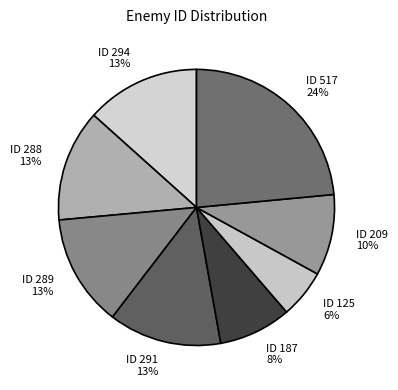

The ID 209 slice represents 10% of the pie. True or false?

True